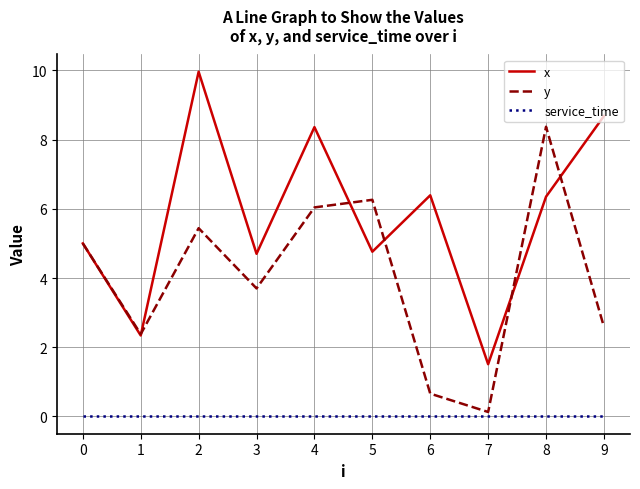

Count the number of data series in this chart.

3